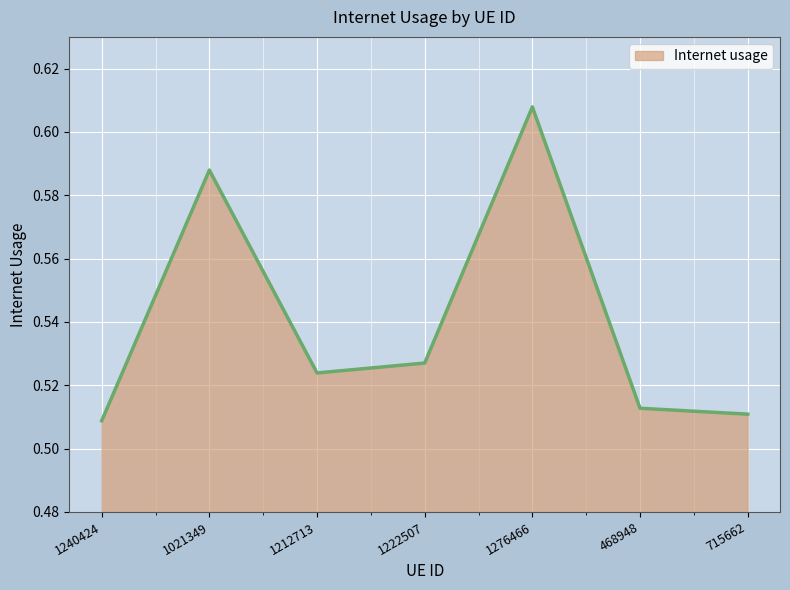

Count the number of data series in this chart.

1